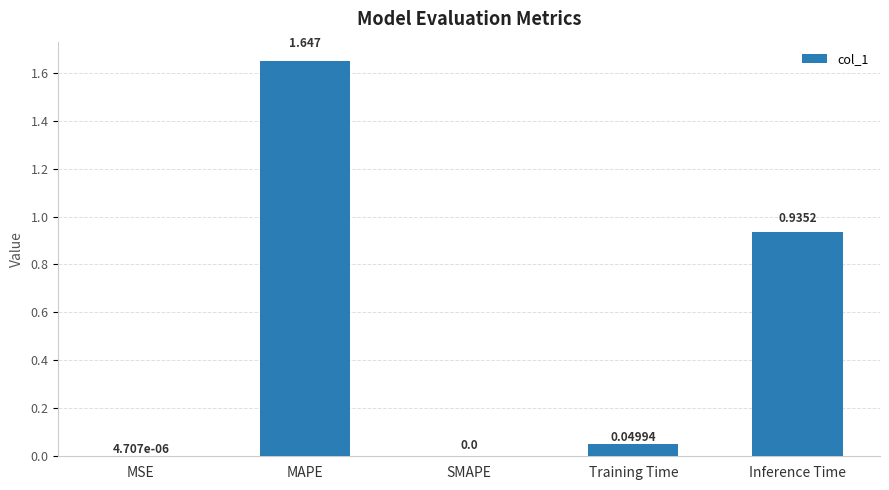

True or false: the data shows 0.0 at Training Time.

True